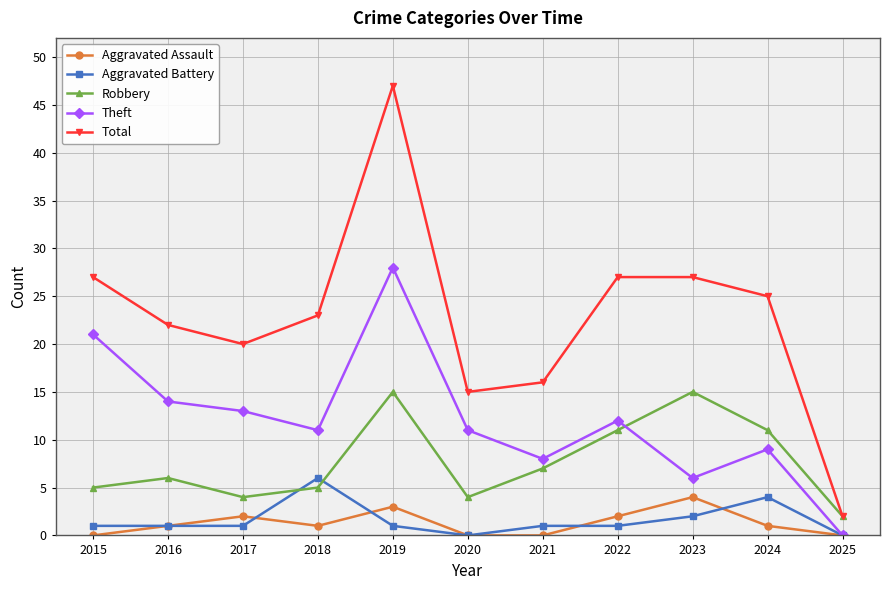

Does the chart have visible grid lines?

Yes